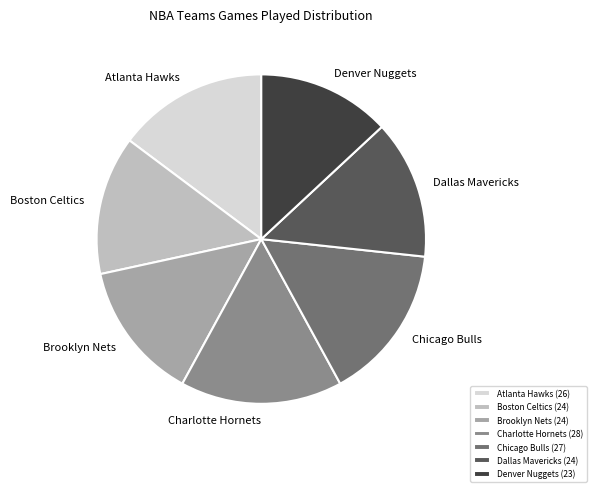

Do Dallas Mavericks and Boston Celtics together represent more than half of the pie?

No